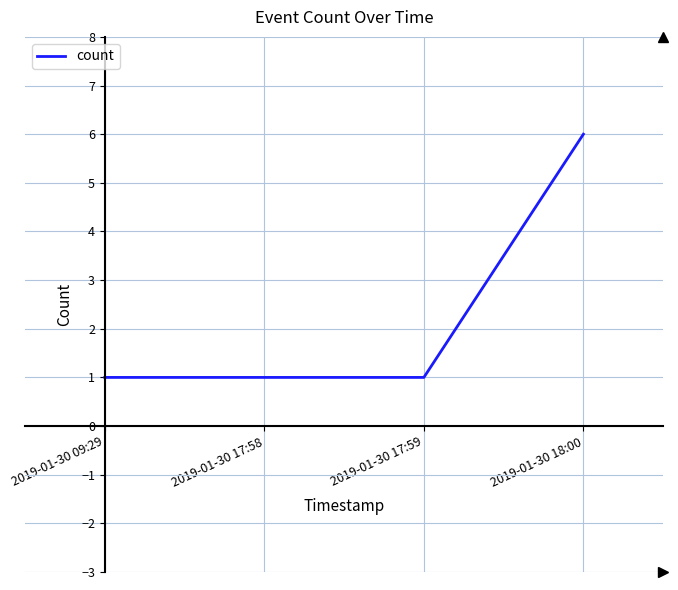

True or false: the data shows 3 at 2019-01-30 18:00.

False